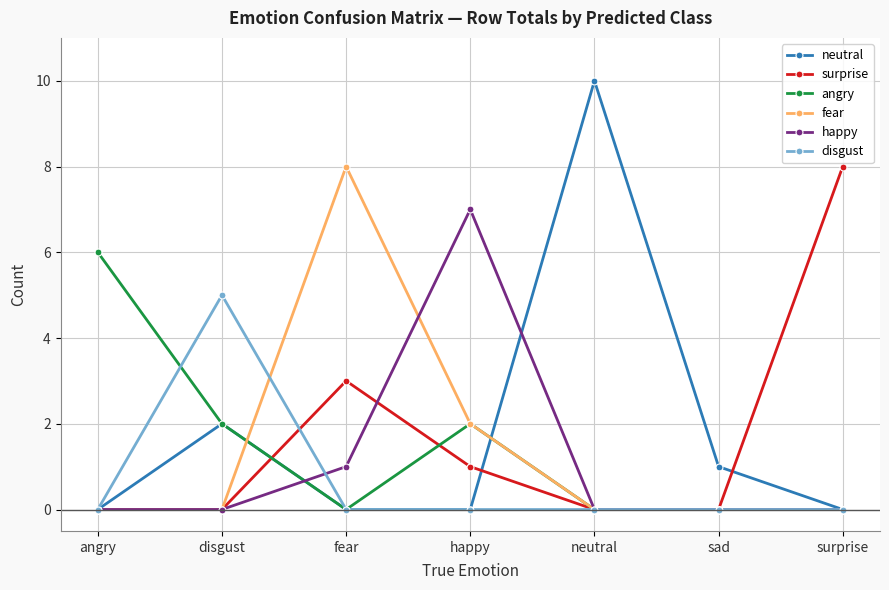

Reading left to right, list all the values displayed in this chart.

neutral: 0	2	0	0	10	1	0
surprise: 0	0	3	1	0	0	8
angry: 6	2	0	2	0	0	0
fear: 0	0	8	2	0	0	0
happy: 0	0	1	7	0	0	0
disgust: 0	5	0	0	0	0	0